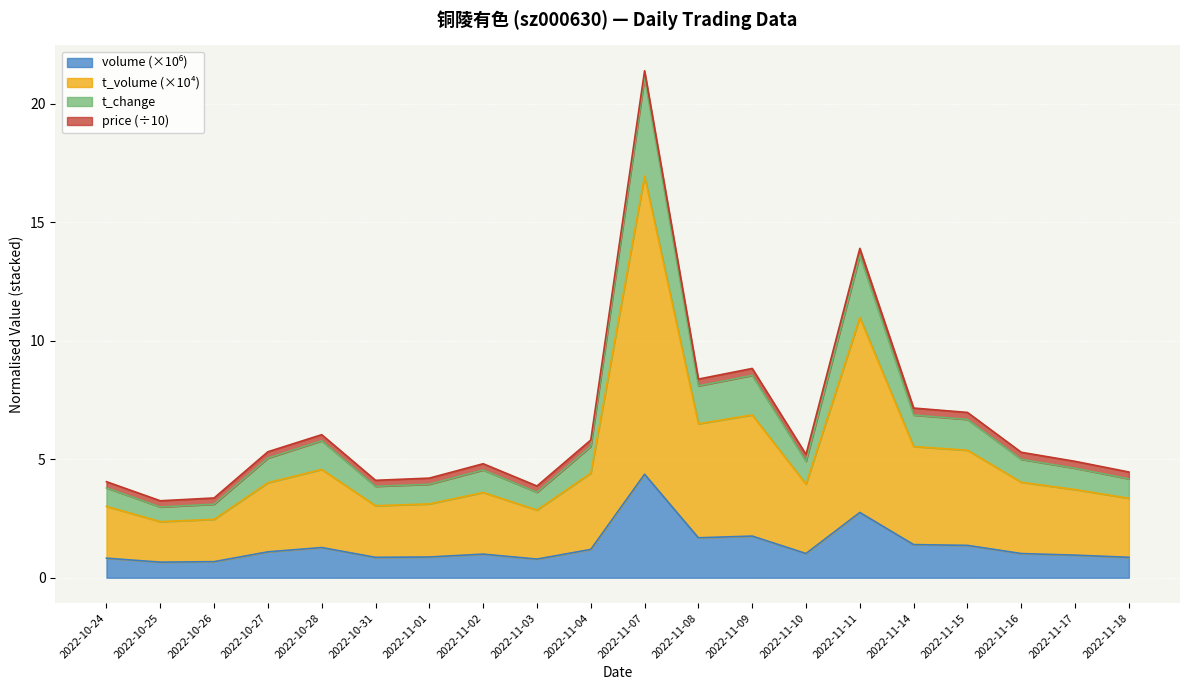

At which category is the sum across all series the highest?

2022-11-07